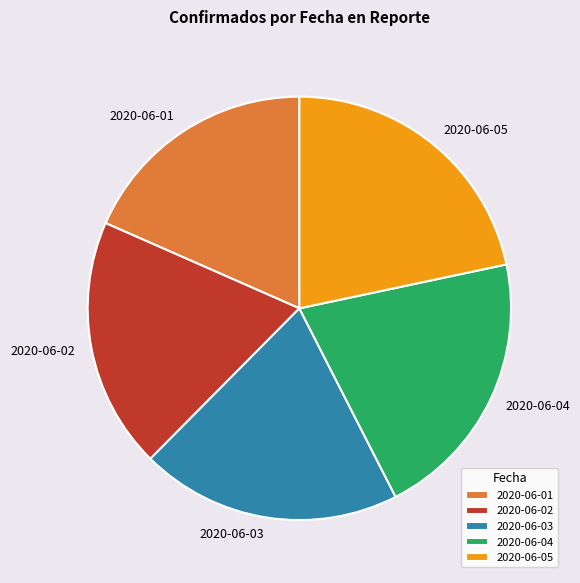

Is there a majority slice in this chart?

No